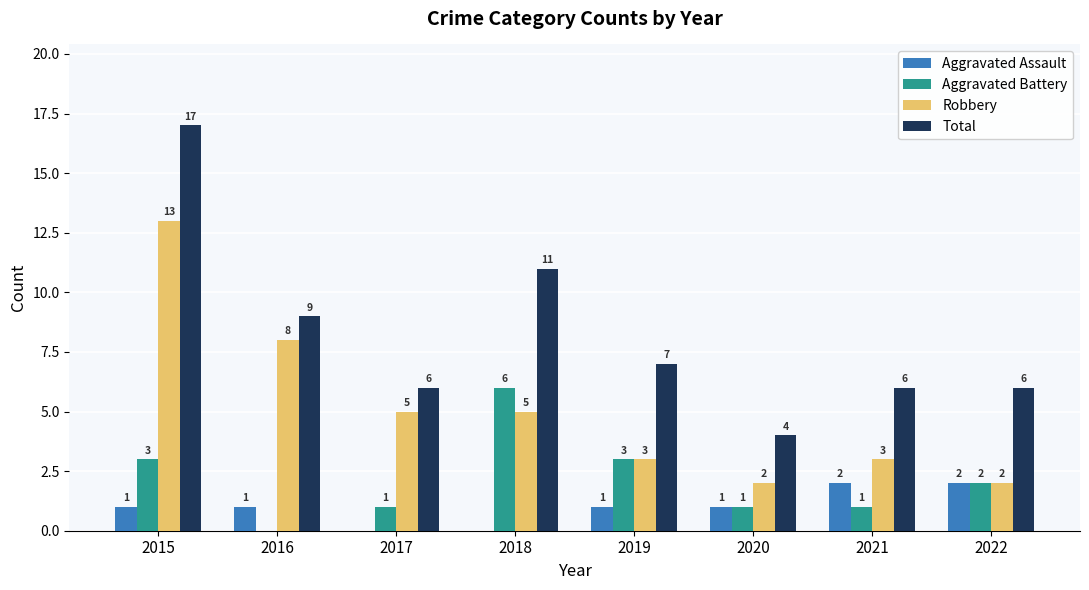

How many groups of bars are there?

8